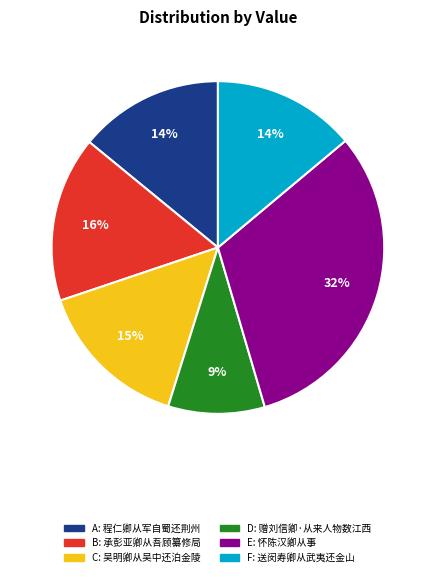

Do F: 送闵寿卿从武夷还金山 and A: 程仁卿从军自蜀还荆州 together represent more than half of the pie?

No